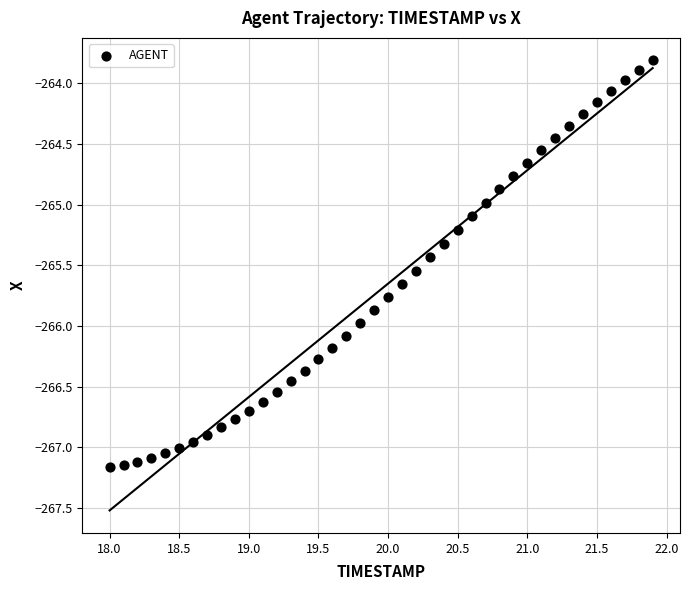

What is the range of X values (max minus min)?

3.9